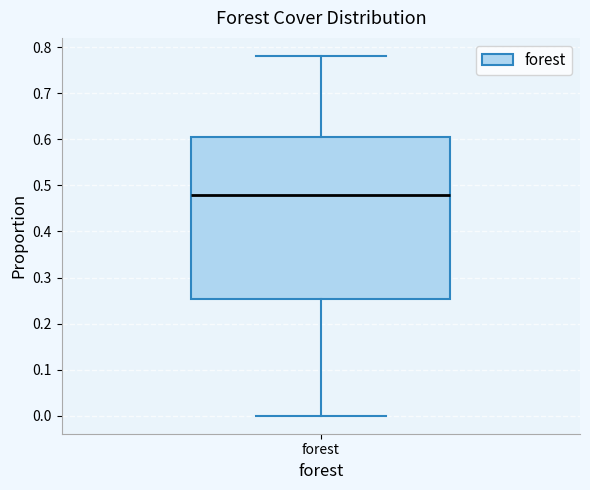

Where does the median line of the box for forest sit on the y-axis? The values are not printed on the chart, so give them approximately, as read against the axis.

0.48